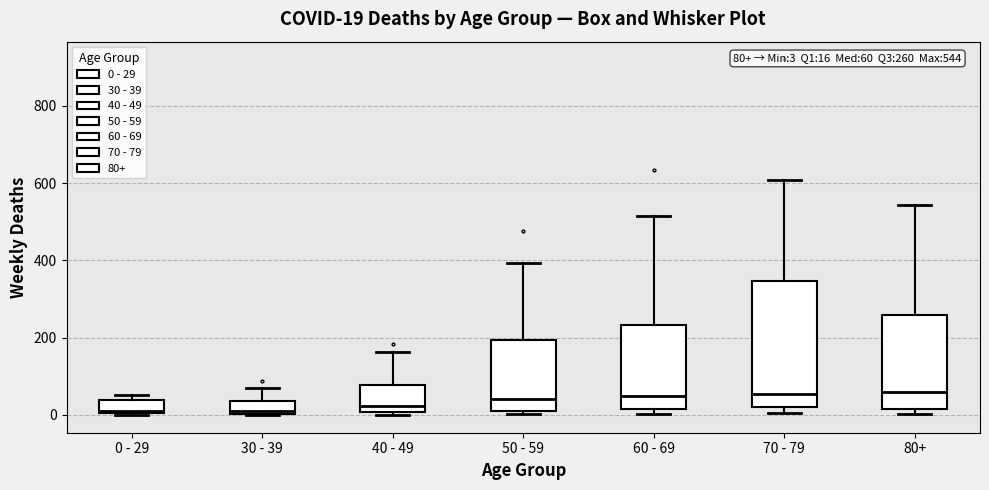

Which box is the tallest, from its lower edge to its upper edge?

70 - 79